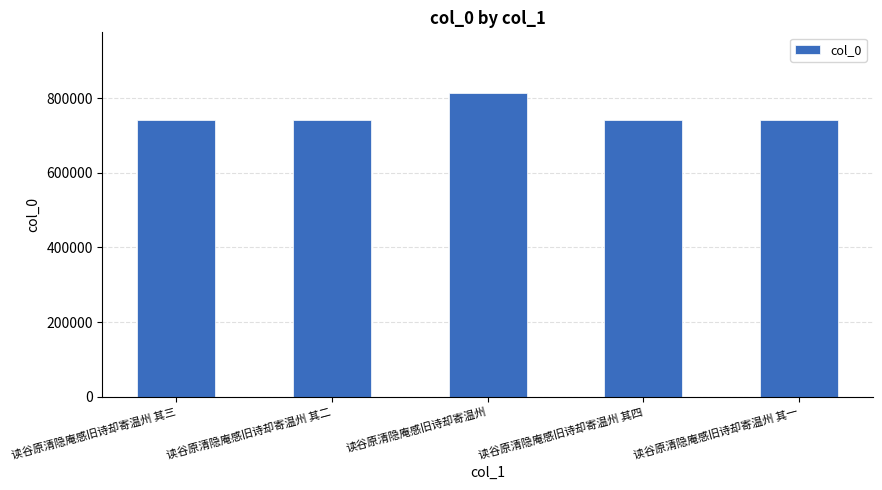

At which label is the value closest to 777050?

读谷原清隐庵感旧诗却寄温州 其四